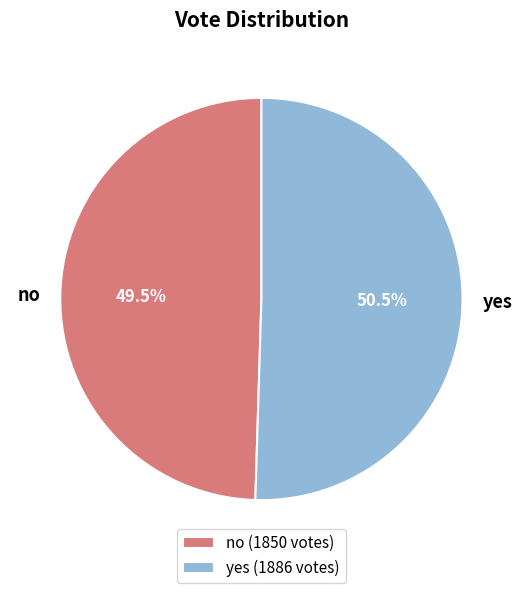

Is there any slice that represents more than half of the pie?

Yes